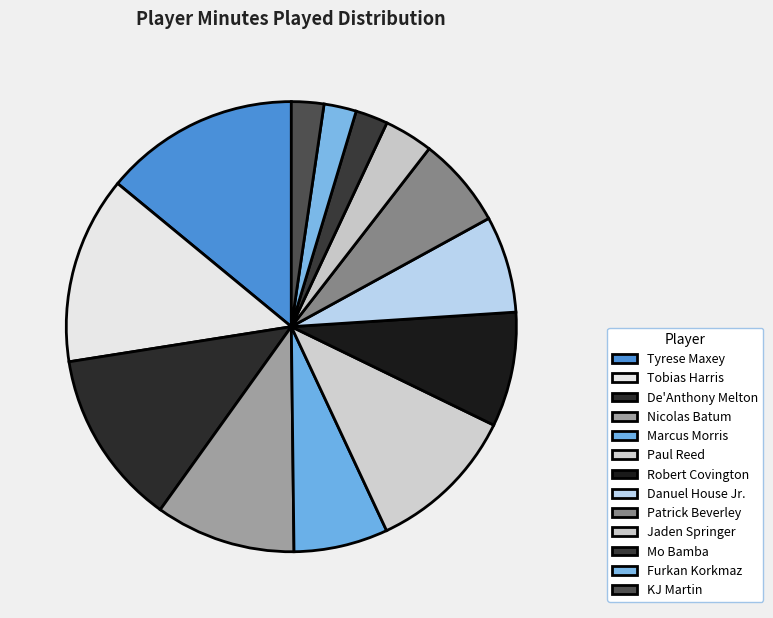

Which category has the smallest portion of the pie?

Mo Bamba